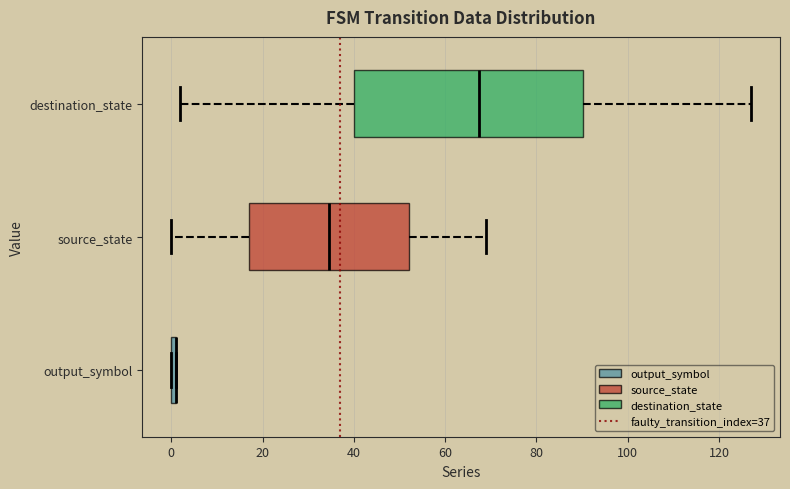

Where does the right whisker of the box for source_state end on the x-axis? The values are not printed on the chart, so give them approximately, as read against the axis.

70